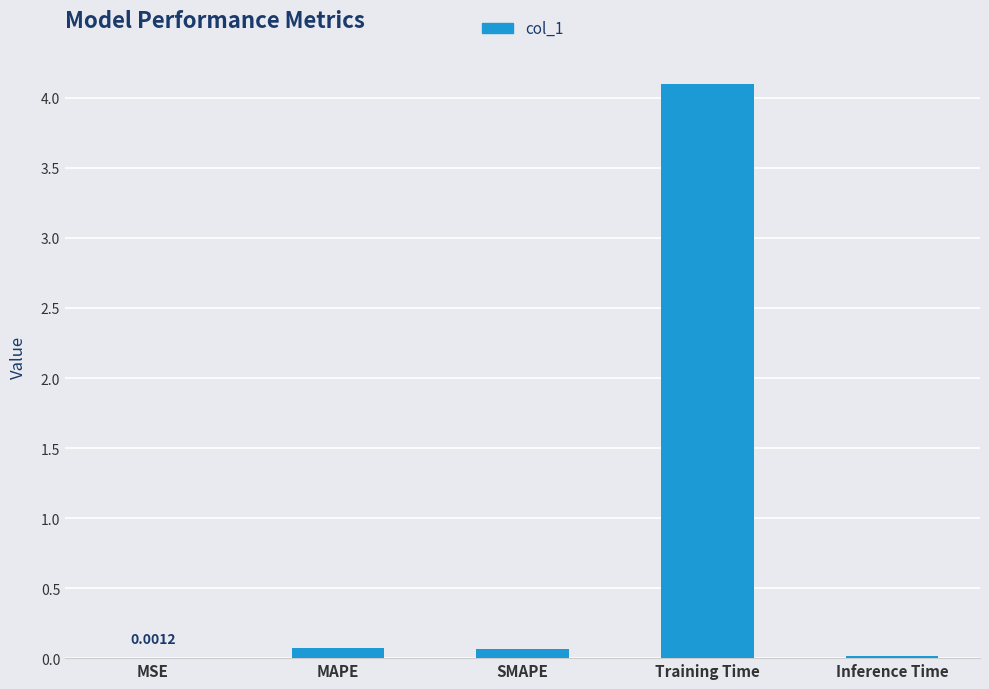

What is the sum of the values at Training Time and MSE?

4.1